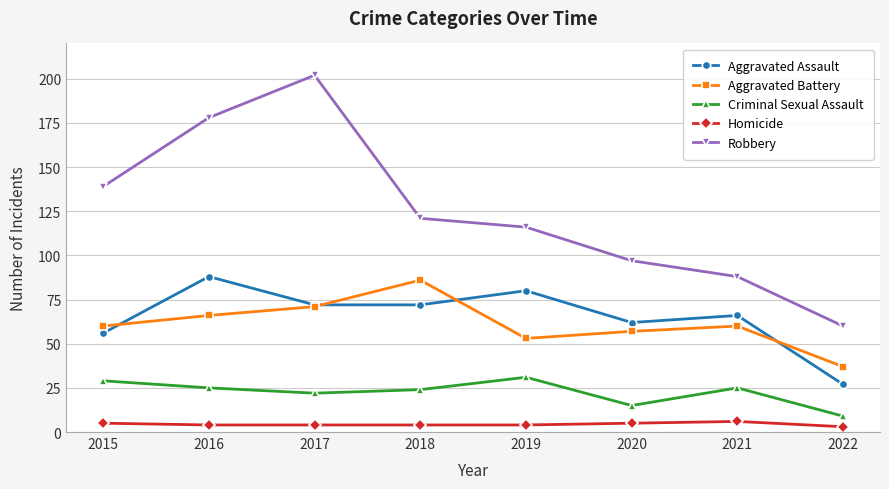

Does the chart display data point markers on the line(s)?

Yes